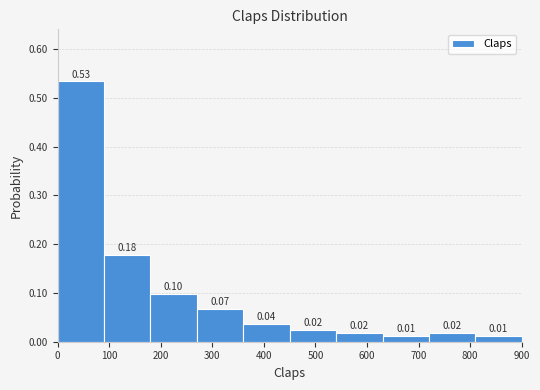

Which range on the x-axis has the tallest bar?

0 to 90